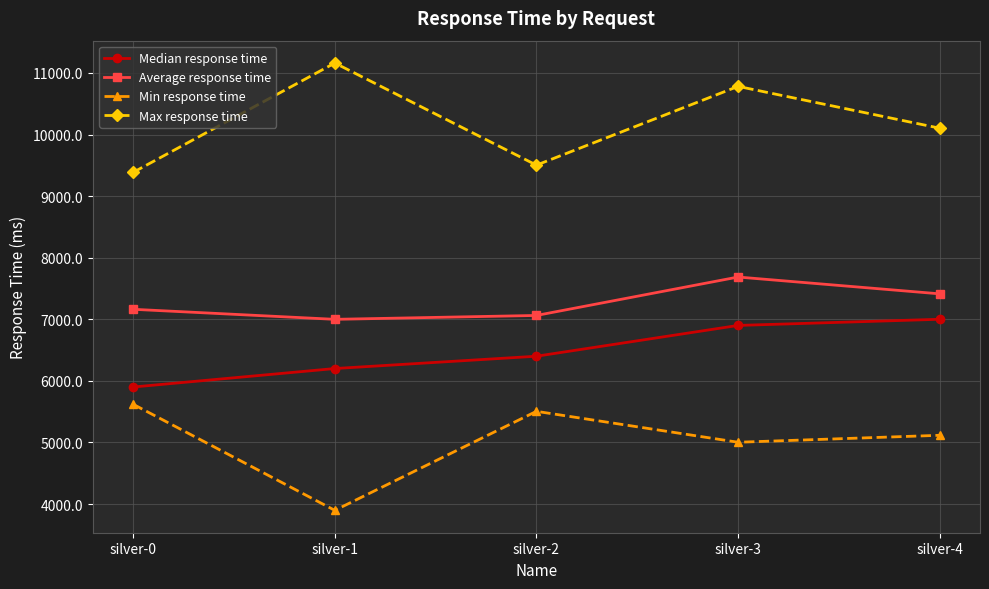

What is the value of the Average response time point at the 3rd from the left?

7062